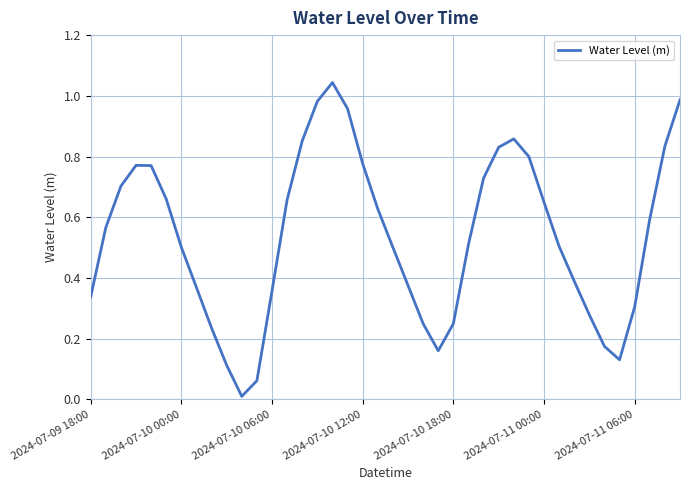

Is this an area chart (filled region under the line)?

No